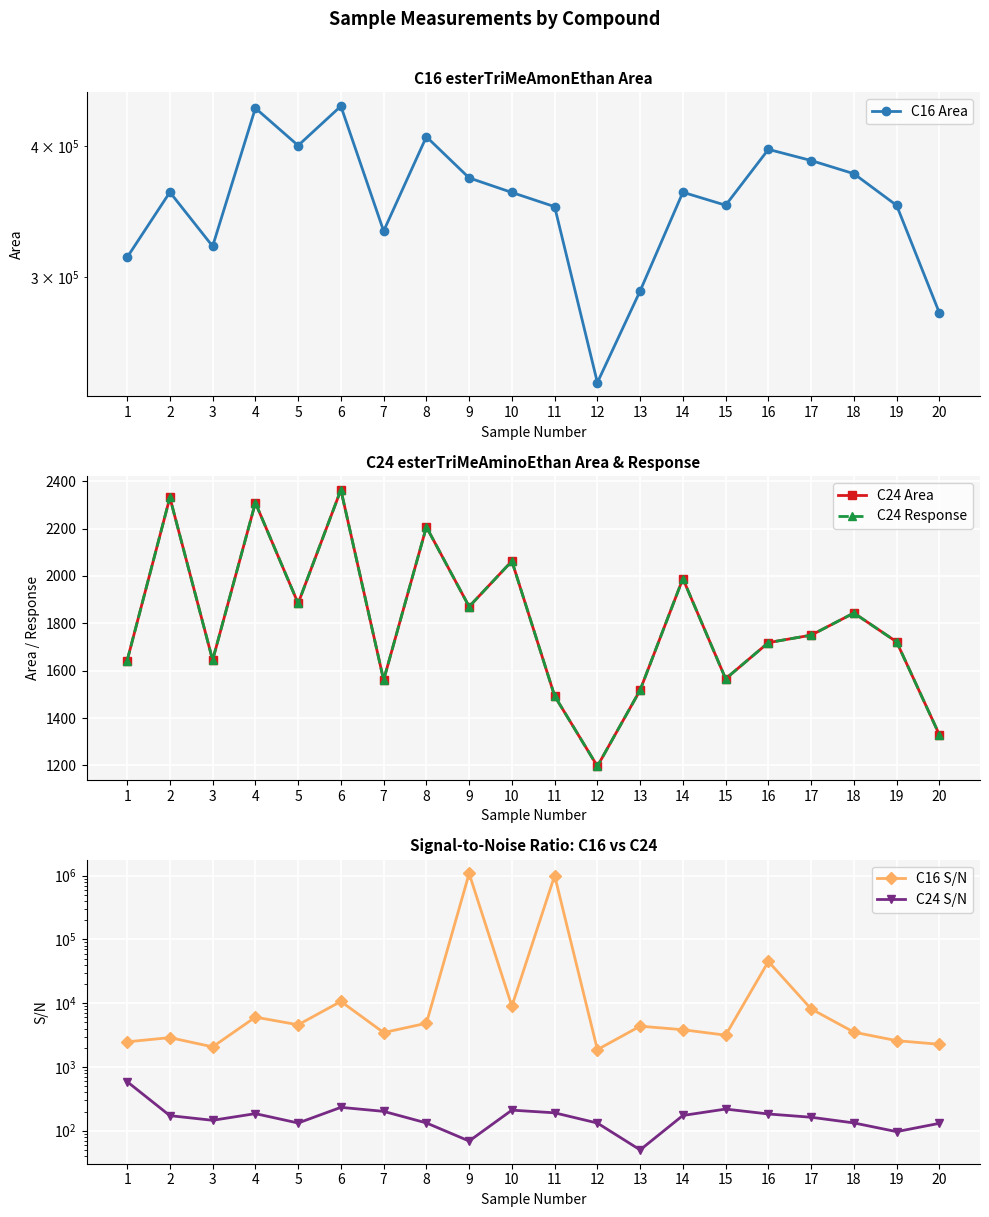

Reading left to right, transcribe all the data shown in this chart.

C16 Area: 313347.0	361487.0	321049.0	434663.0	400427.0	436541.0	331941.0	408213.0	372976.0	361261.0	350184.0	238093.0	291094.0	361417.0	351285.0	397062.0	387479.0	376425.0	351161.0	277398.0
C24 Area: 1642.5	2331.3	1644.7	2309.0	1884.1	2363.6	1560.4	2207.1	1870.5	2062.7	1493.3	1196.6	1518.0	1988.8	1565.9	1718.6	1750.0	1843.5	1721.8	1329.3
C24 Response: 1642.5	2331.3	1644.7	2309.0	1884.1	2363.6	1560.4	2207.1	1870.5	2062.7	1493.3	1196.6	1518.0	1988.8	1565.9	1718.6	1750.0	1843.5	1721.8	1329.3
C16 S/N: 2475.8	2884.8	2064.7	6039.6	4583.0	10656.0	3458.7	4840.4	1080590.0	8975.6	1000900.0	1868.9	4358.3	3835.8	3149.6	45068.4	8129.1	3511.4	2584.3	2266.0
C24 S/N: 588.0	172.3	145.7	185.3	132.1	232.5	201.1	132.5	68.9	210.2	190.8	131.9	50.0	173.5	218.5	182.9	162.6	132.4	96.7	130.6